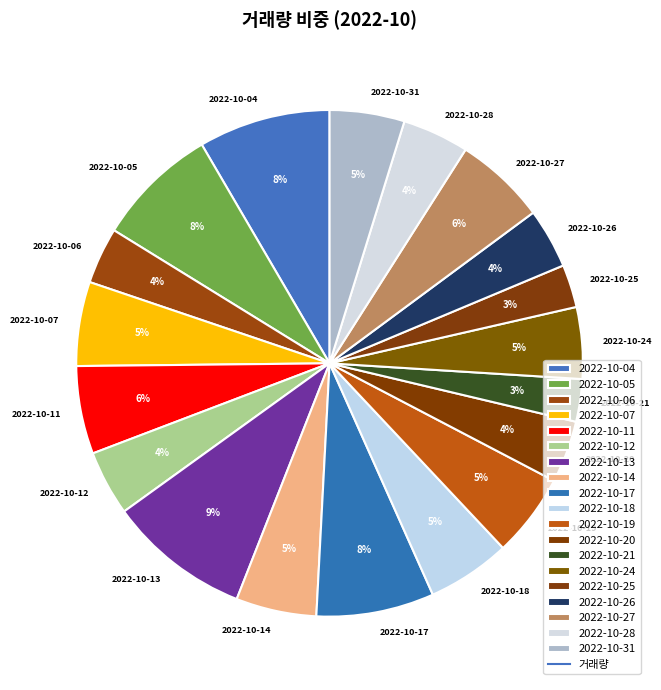

To the nearest percent, what is the difference between the 2022-10-27 and 2022-10-13 slice percentages?

3%